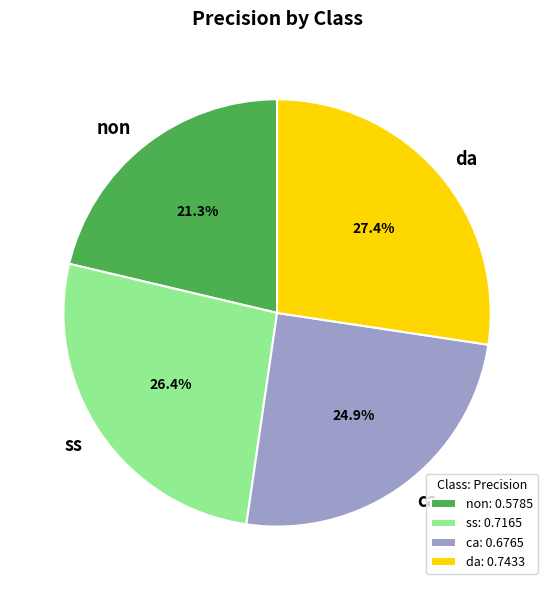

How many segments does this pie chart have?

4